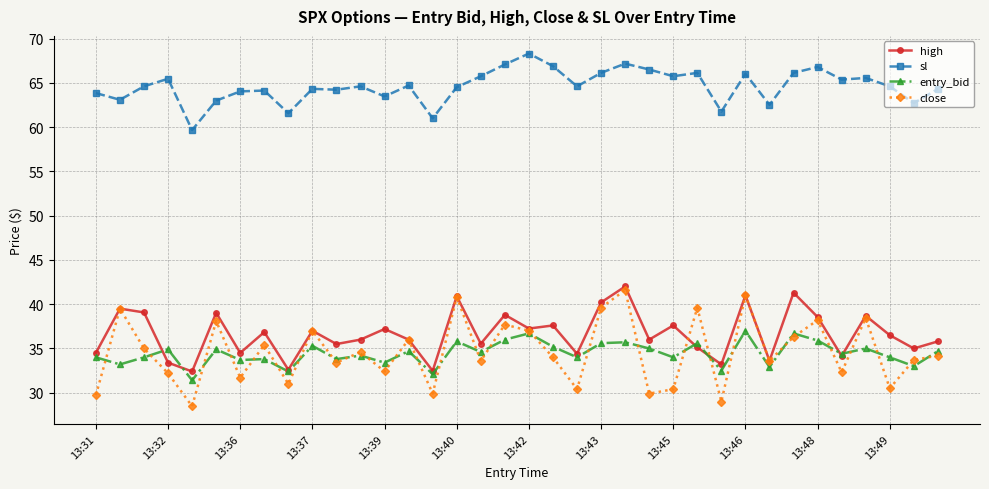

What is the maximum value shown in the chart?

68.3